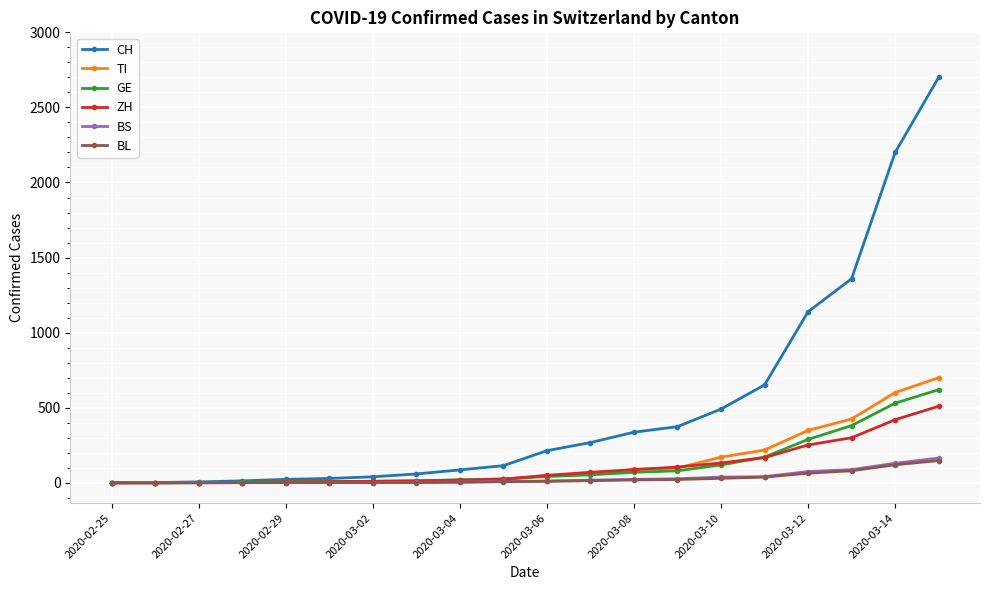

How many values in the BS series are below 12?

10